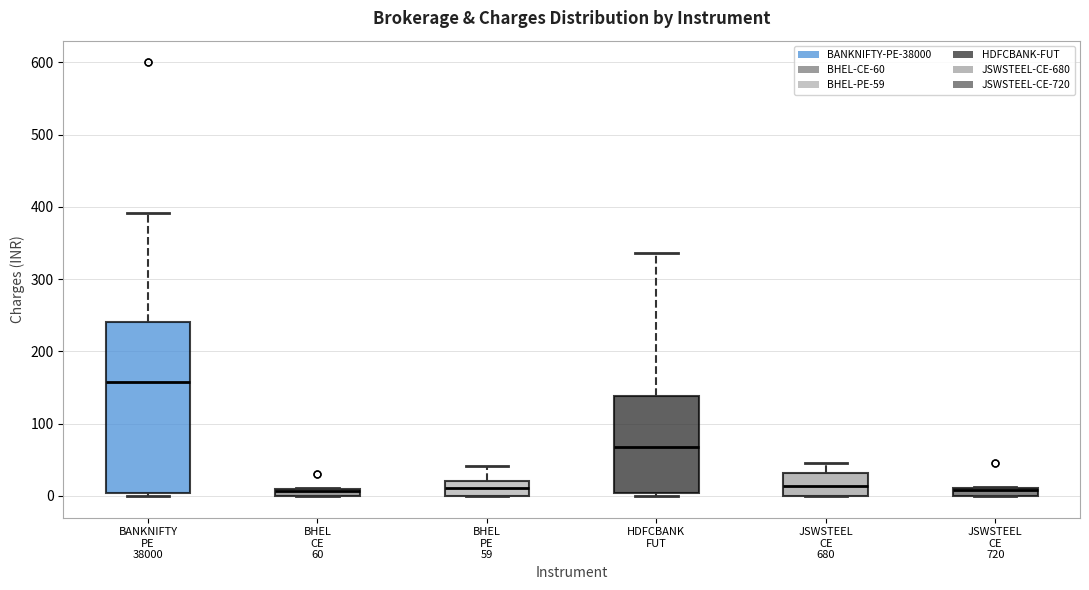

Where is the upper edge of the box for BHEL PE 59 on the y-axis? The values are not printed on the chart, so give them approximately, as read against the axis.

20